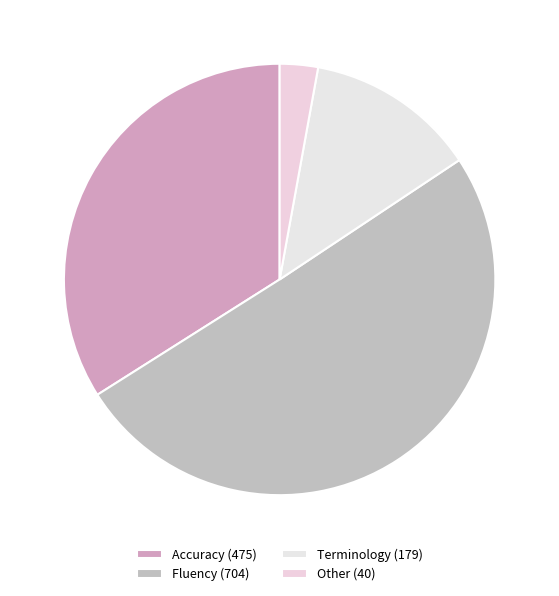

Does Other account for over 50% of the chart?

No